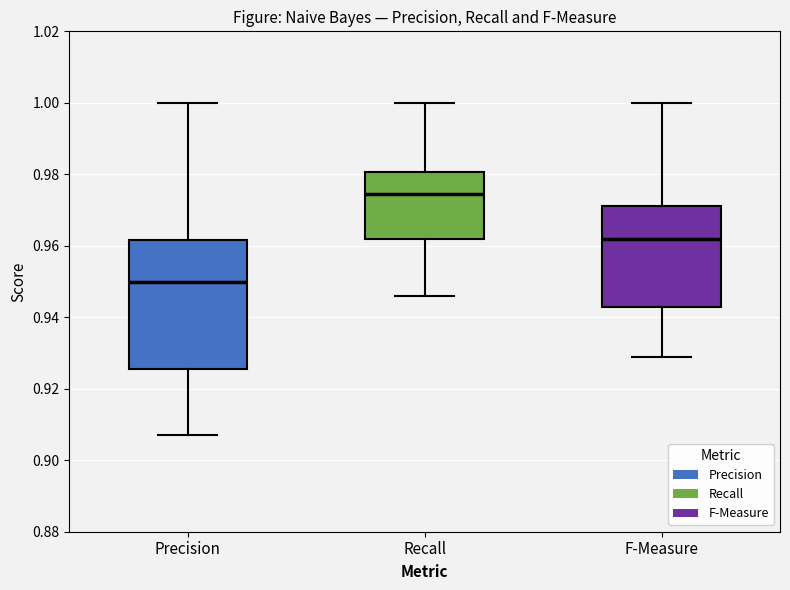

Reading left to right, read every box against the y-axis: the position of its median line, the range the box covers, and the ends of its whiskers. The values are not printed on the chart, so give them approximately, as read against the axis.

Precision: median 0.950, box 0.926 to 0.962, whiskers 0.908 to 1.000
Recall: median 0.974, box 0.962 to 0.980, whiskers 0.946 to 1.000
F-Measure: median 0.962, box 0.944 to 0.972, whiskers 0.930 to 1.000